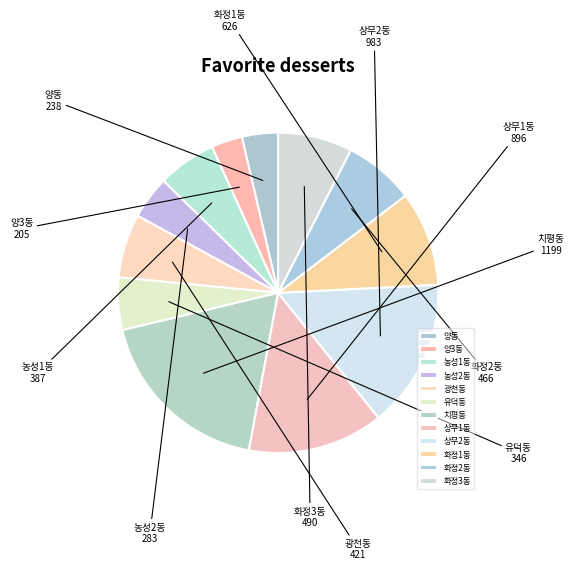

Does 양동 account for over 50% of the chart?

No